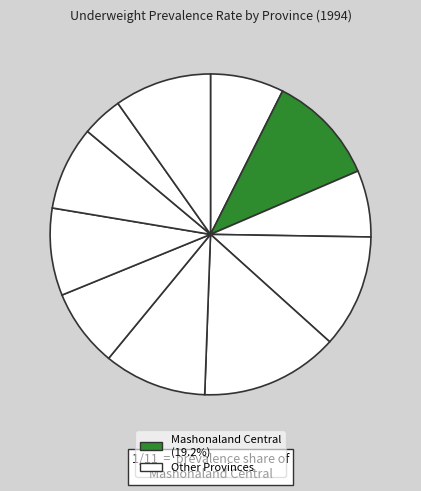

How many segments does this pie chart have?

11